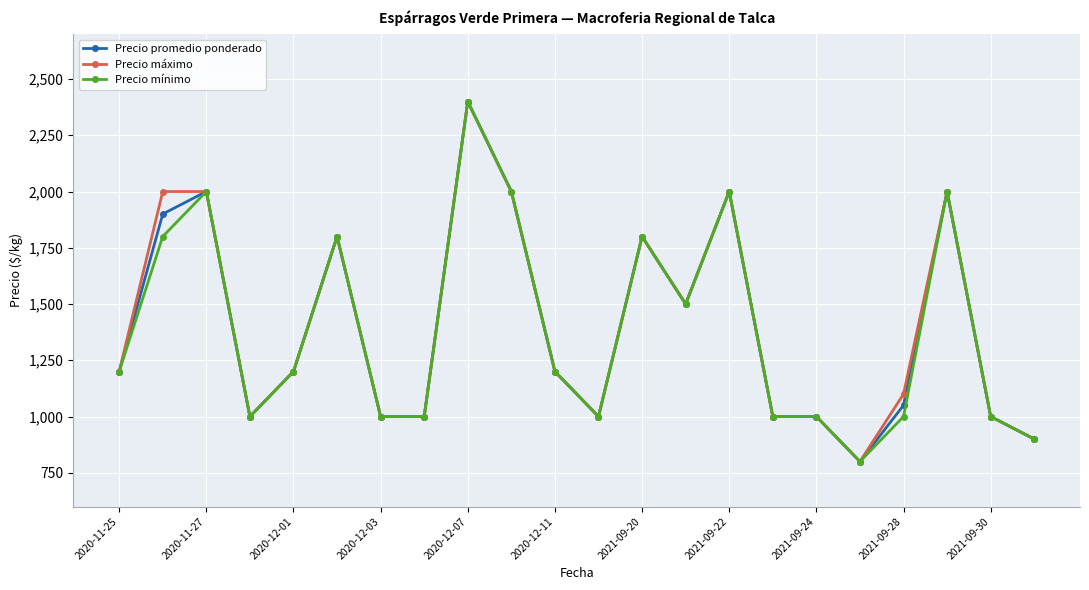

What is the value of the Precio máximo point at the 3rd from the left?

2000